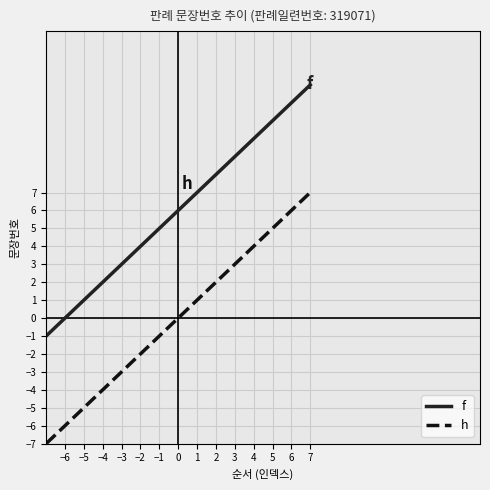

Reading left to right, transcribe all the data shown in this chart.

f: -1	0	1	2	3	4	5	6	7	8	9	10	11	12	13
h: -7	-6	-5	-4	-3	-2	-1	0	1	2	3	4	5	6	7